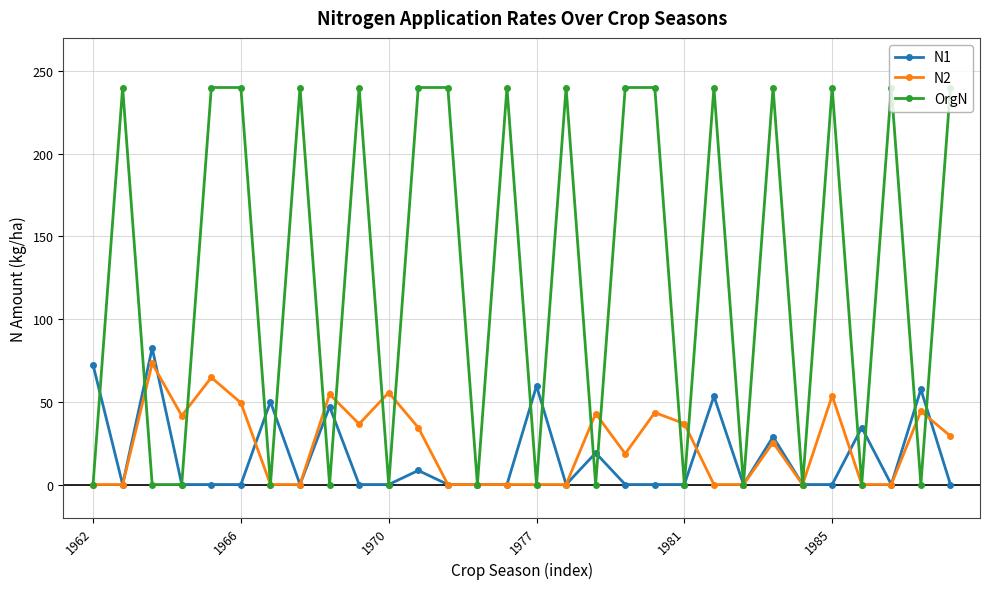

Which series has the largest range (max minus min)?

OrgN